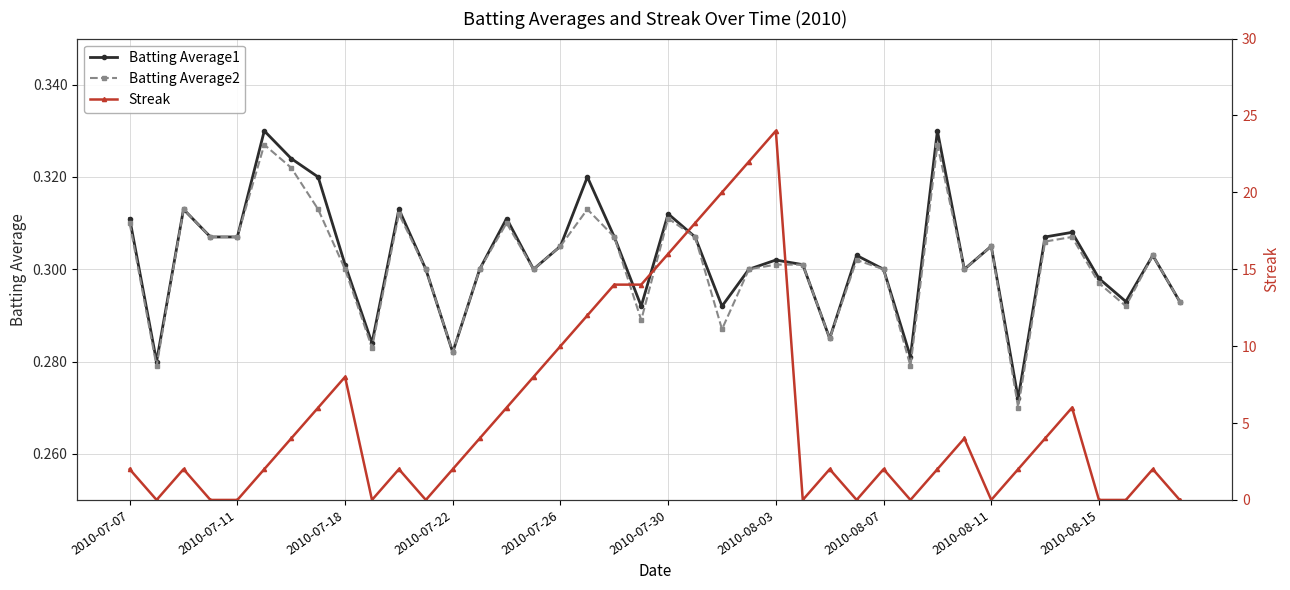

How many Batting Average2 values are between 0 and 1?

40